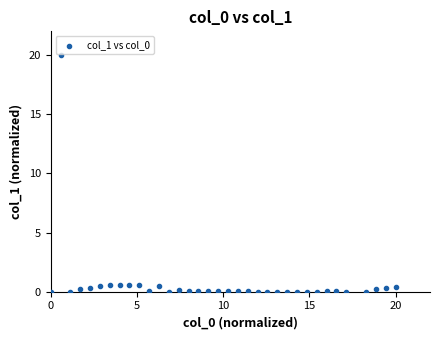

What is the range of Y values (max minus min)?

20.0